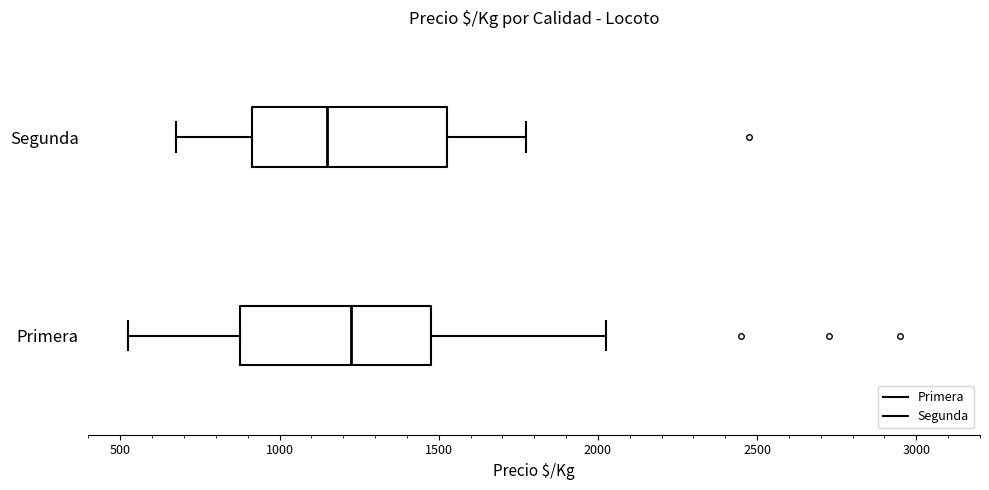

Where is the right edge of the box for Segunda on the x-axis? The values are not printed on the chart, so give them approximately, as read against the axis.

1550